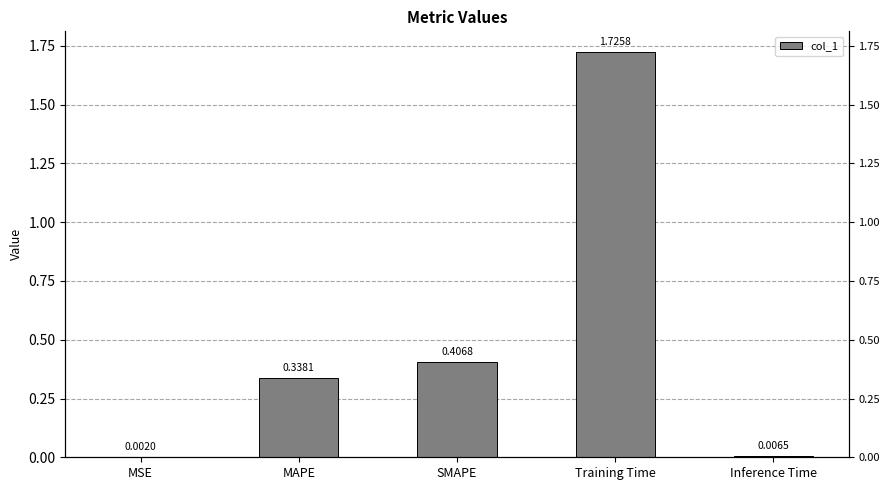

What is the sum of the values at SMAPE and MSE?

0.4